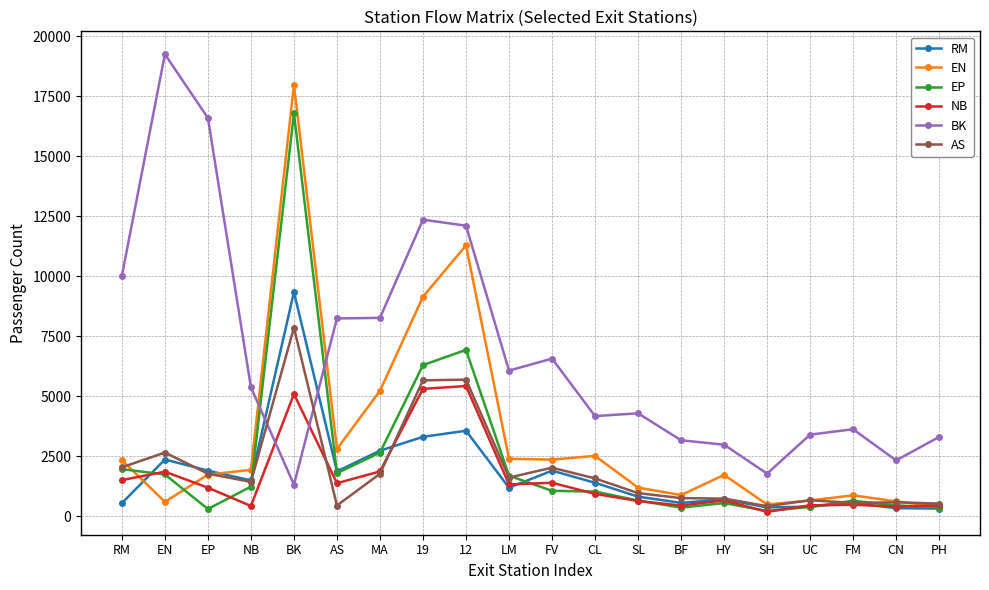

Count the number of data series in this chart.

6